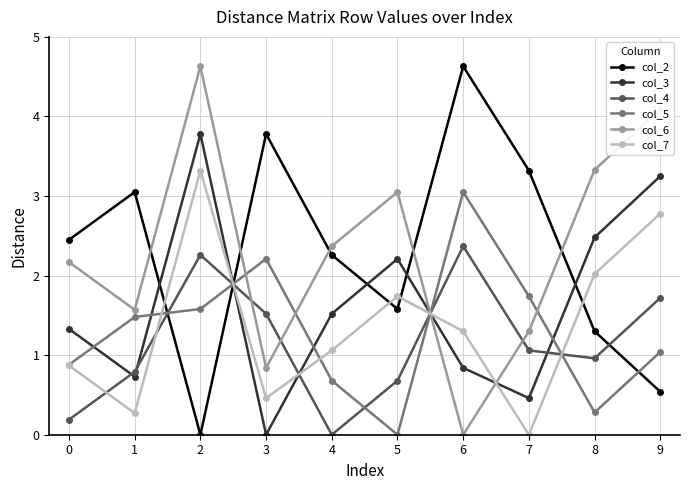

Where do col_3 and col_6 first cross each other?

5 and 6